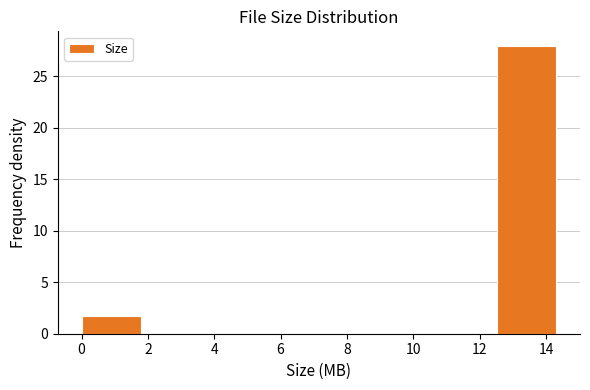

Reading left to right, transcribe this chart: for each bar, give the range it covers on the x-axis and its height. Neither the bar edges nor the heights are printed on the chart, so give them approximately, as read against the axes.

0.0 to 1.8: 1.5
1.8 to 3.6: 0
3.6 to 5.4: 0
5.4 to 7.2: 0
7.2 to 9.0: 0
9.0 to 10.8: 0
10.8 to 12.6: 0
12.6 to 14.4: 28.0